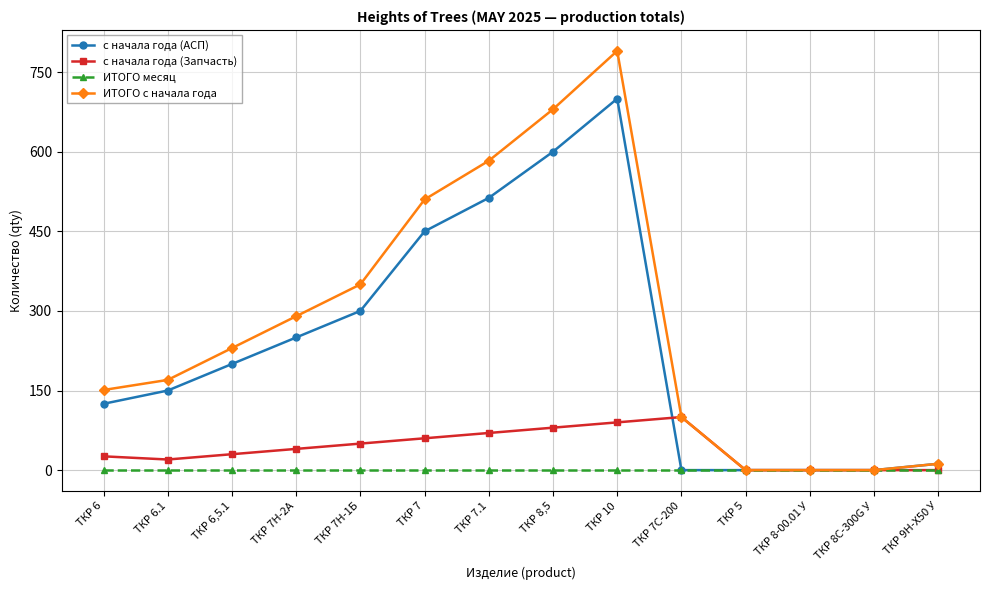

What is the label of the 7th point from the right?

ТКР 8,5